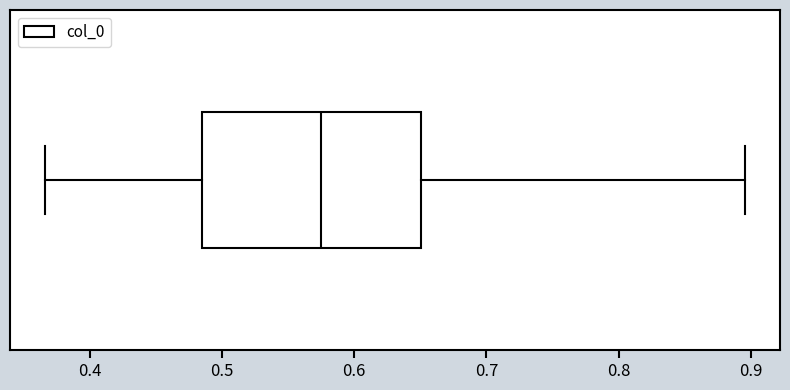

Where does the median line of the box sit on the x-axis? The values are not printed on the chart, so give them approximately, as read against the axis.

0.57